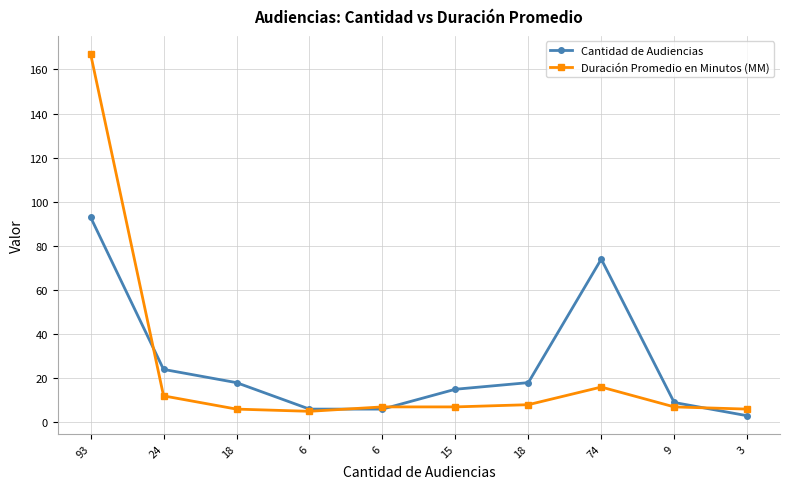

Which label corresponds to the smallest value in the chart?

3